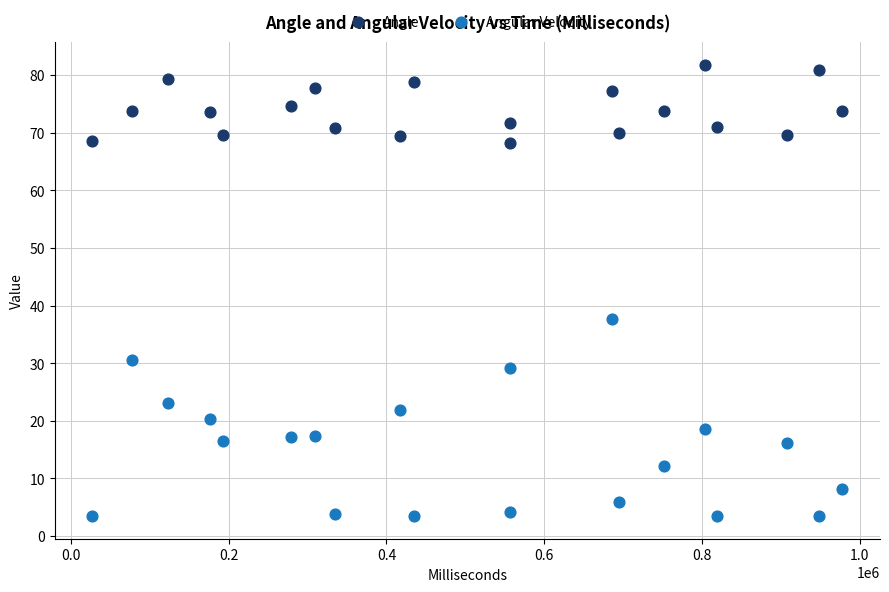

Across all data points, what is the range of Y values (max minus min)?

78.4